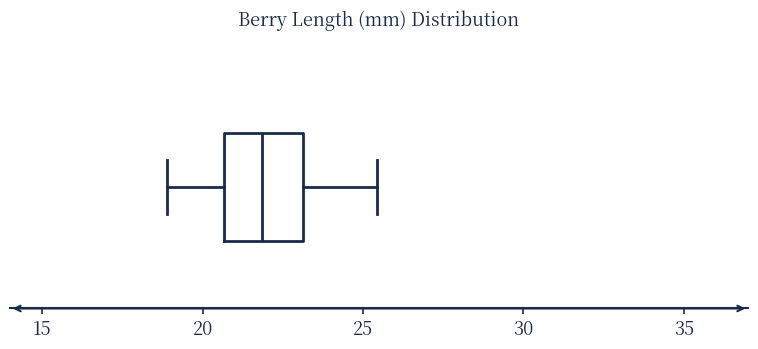

Read this box plot against the x-axis: the position of the median line, the range covered by the box, and the ends of both whiskers. The values are not printed on the chart, so give them approximately, as read against the axis.

median 22.0, box 20.5 to 23.0, whiskers 19.0 to 25.5